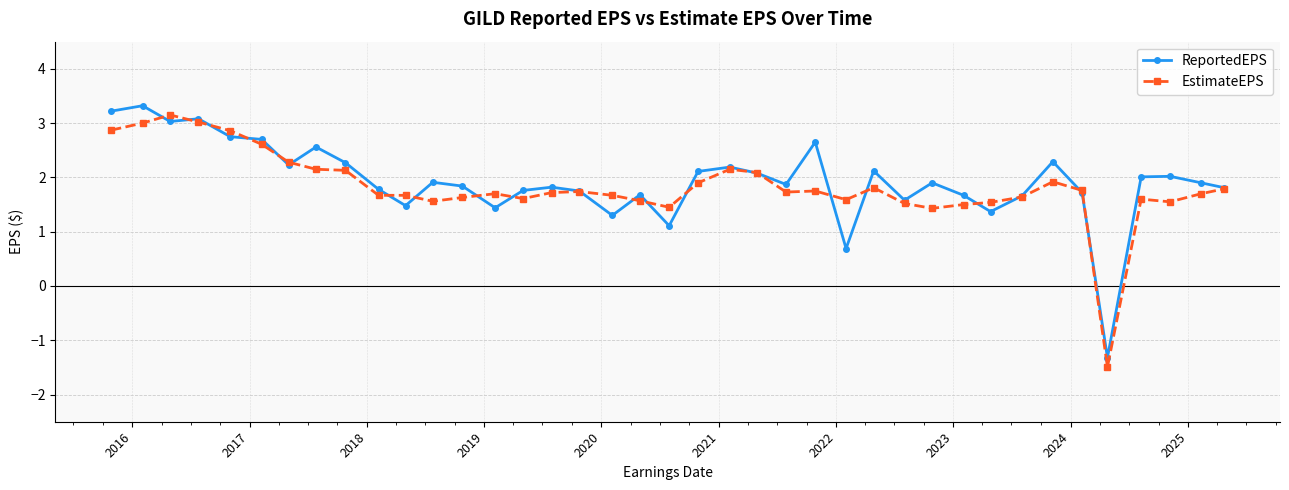

True or false: EstimateEPS has more than 2 points higher than both neighbors.

True